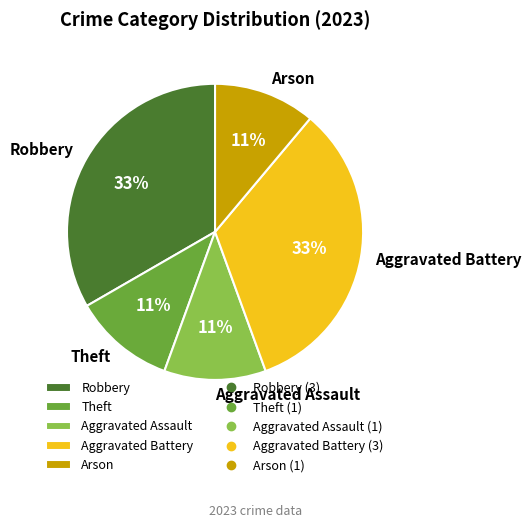

What is the ratio of the value at Robbery to the value at Aggravated Assault?

3.0